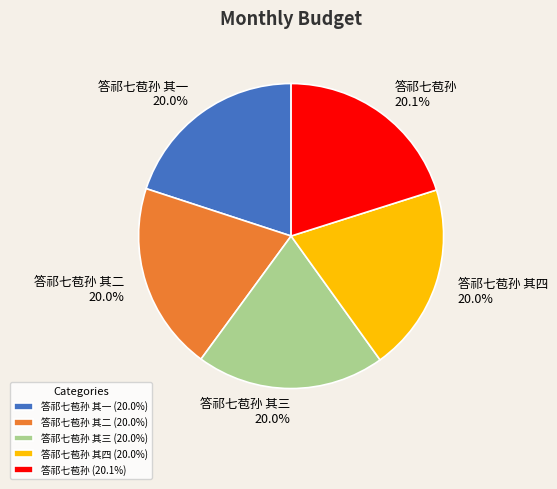

How much of the chart is everything except 答祁七苞孙 其一?

80.0%